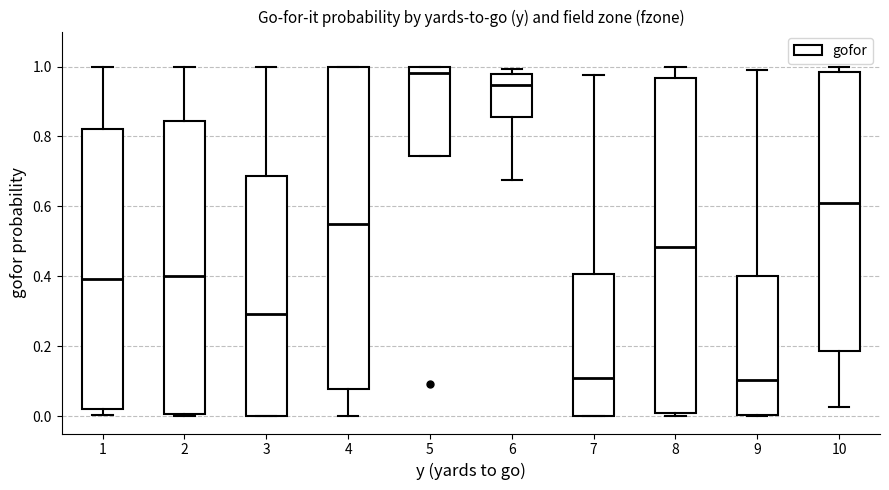

Comparing the boxes themselves (not the whiskers), which one is the tallest?

8